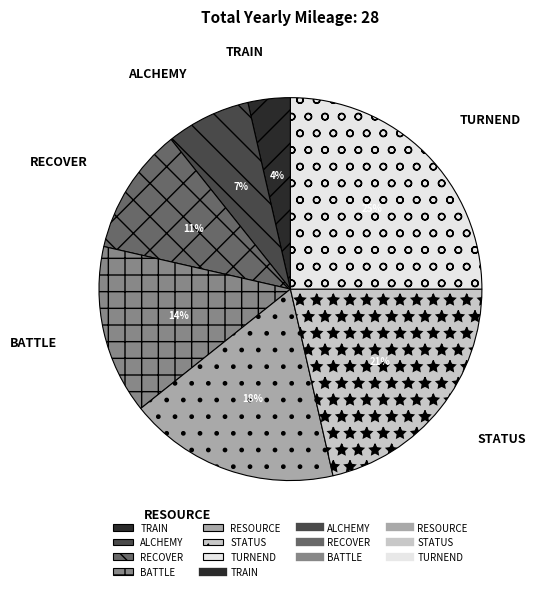

Which slice is the largest?

TURNEND